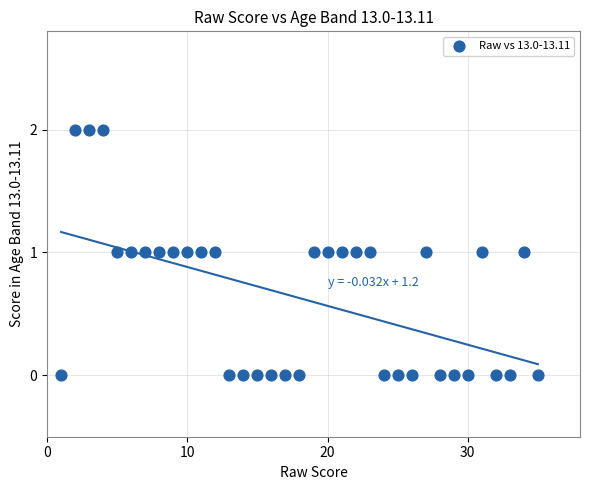

What is the range of X values (max minus min)?

34